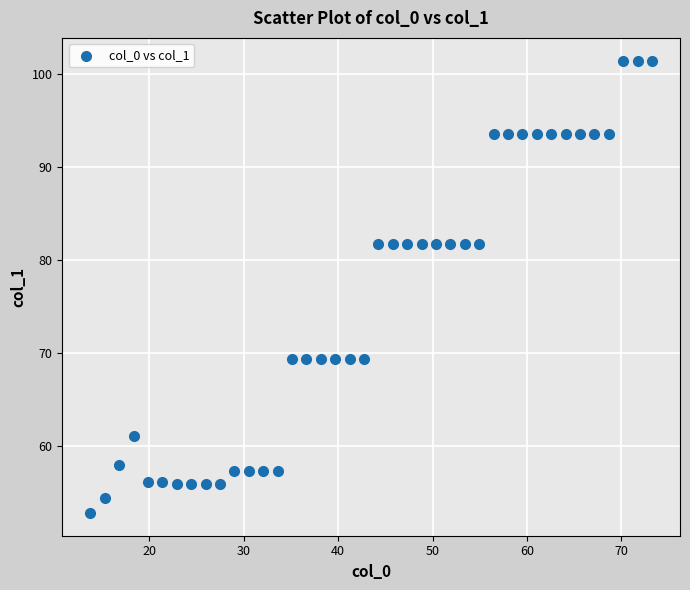

What is the range of X values (max minus min)?

59.5